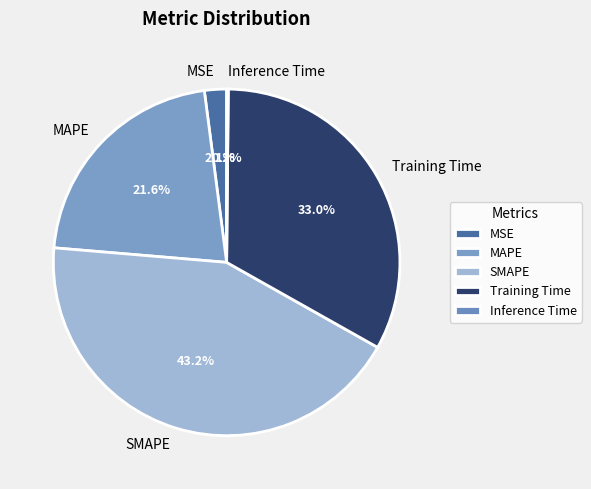

Does any single category account for the majority?

No